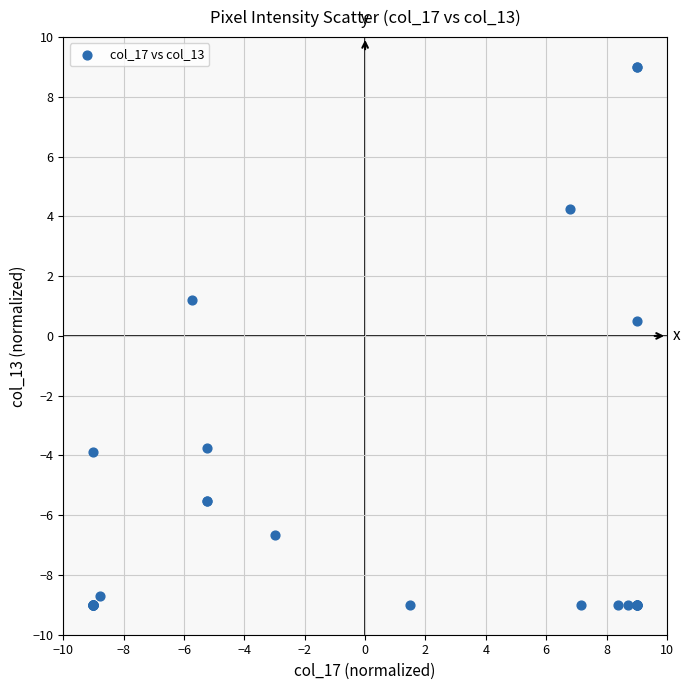

What Y value in the scatter plot is closest to 0?

0.5